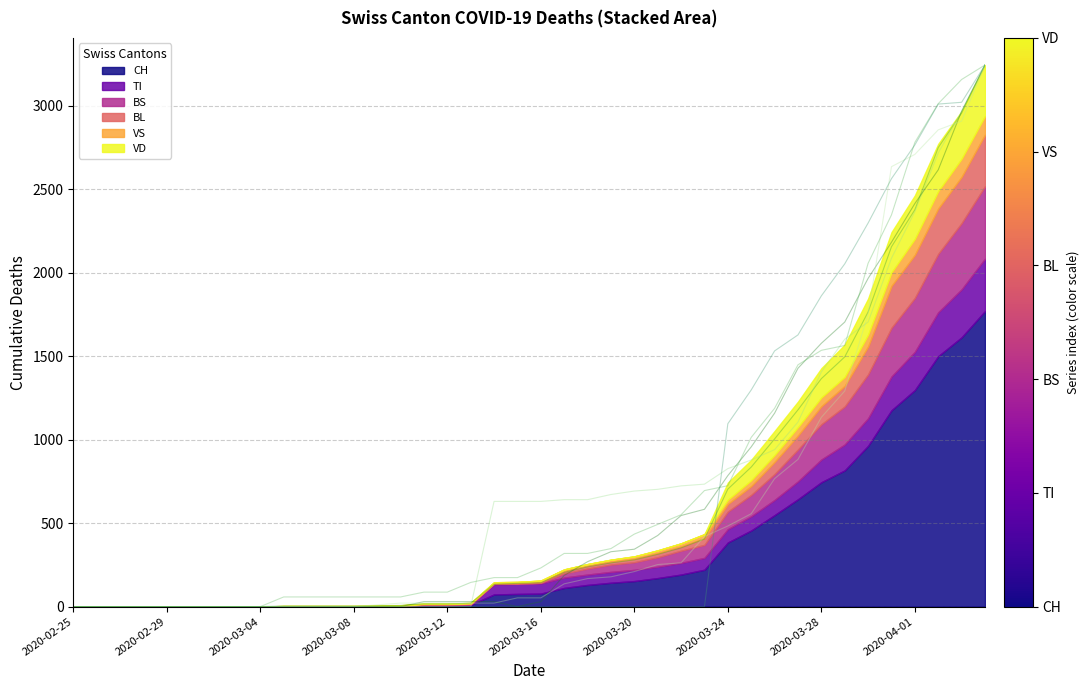

Does the chart have visible grid lines?

Yes